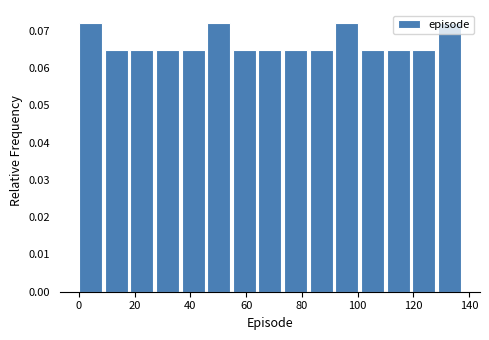

What is the height of the bar covering 18.4 to 27.6 on the x-axis? Neither the bar edges nor the heights are printed on the chart, so give them approximately, as read against the axes.

0.065